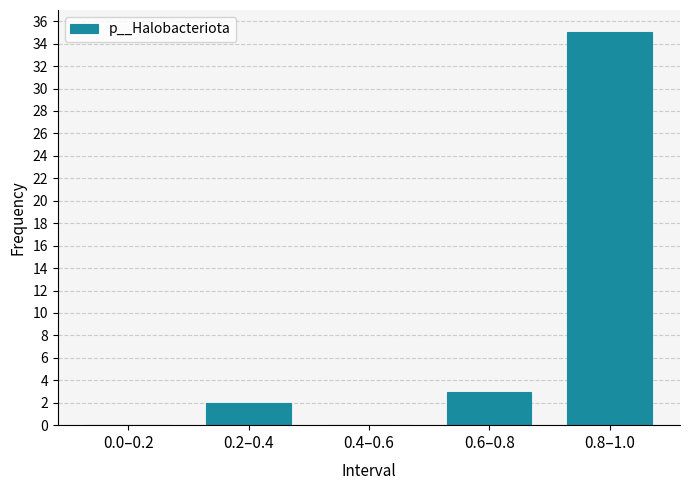

Reading left to right, transcribe all the data shown in this chart.

0.0–0.2=0	0.2–0.4=2	0.4–0.6=0	0.6–0.8=3	0.8–1.0=35